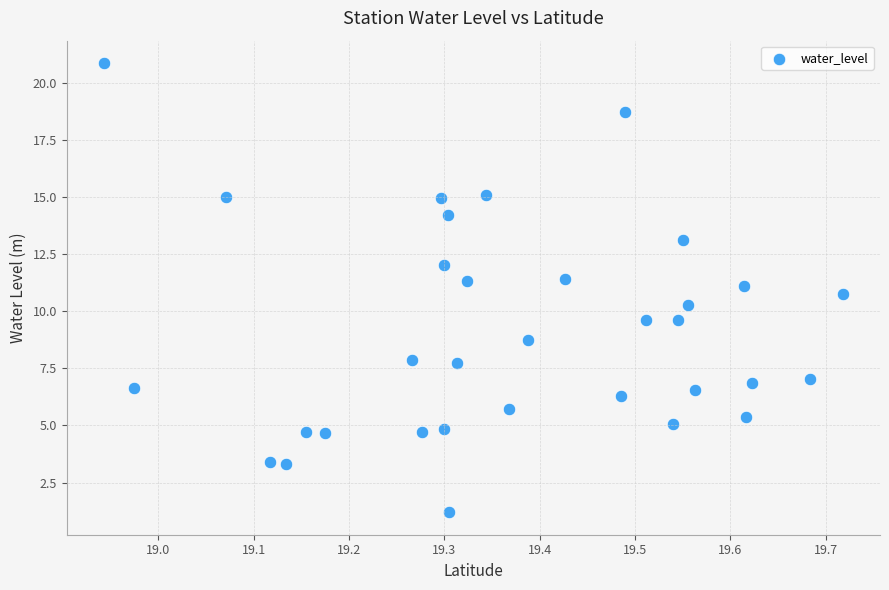

What is the range of X values (max minus min)?

0.8